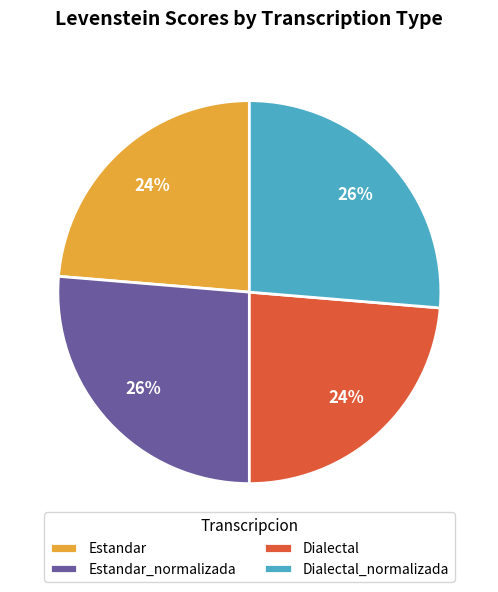

To the nearest percent, what is the average slice percentage?

25%